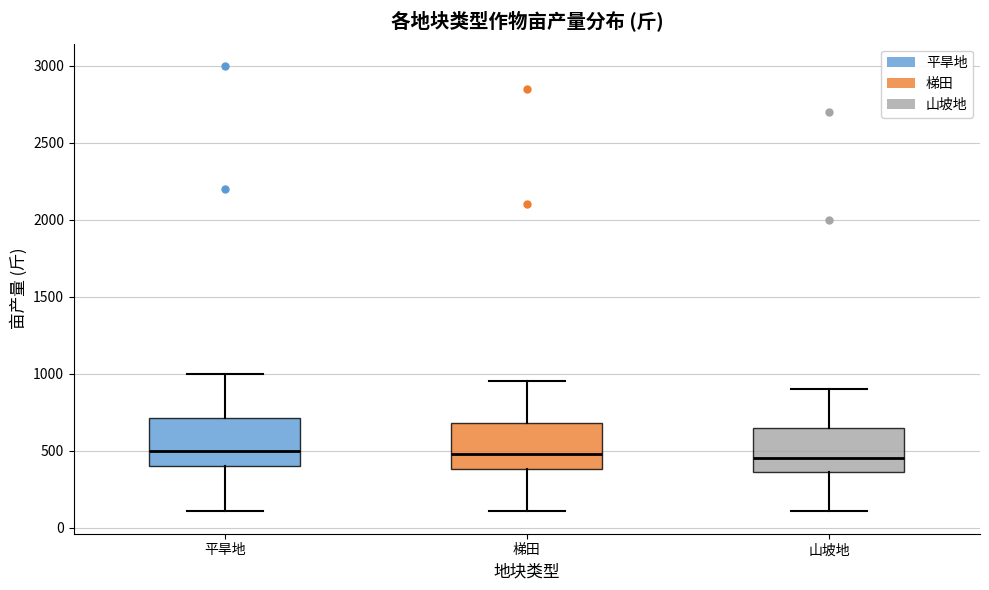

Reading left to right, transcribe this box plot: for each box, give where its median line is, the range the box spans, and where its two whiskers end, as read against the y-axis. The values are not printed on the chart, so give them approximately, as read against the axis.

平旱地: median 500, box 400 to 700, whiskers 100 to 1000
梯田: median 500, box 400 to 700, whiskers 100 to 950
山坡地: median 450, box 350 to 650, whiskers 100 to 900